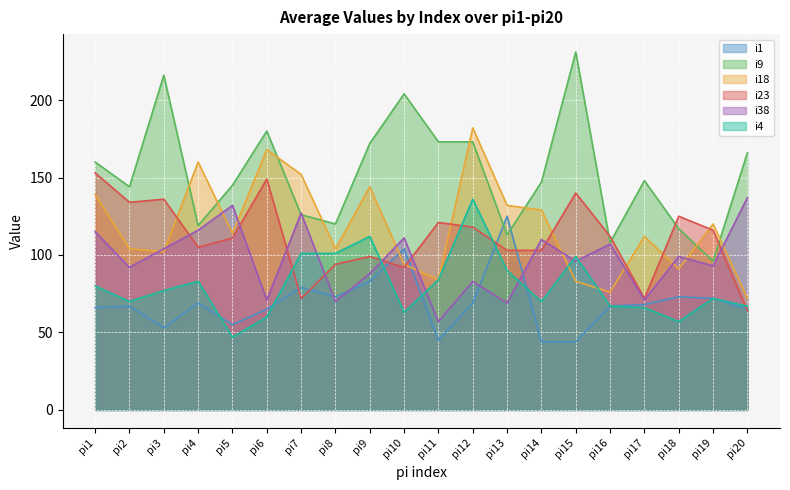

At which category does the chart reach its peak across all series?

pi15